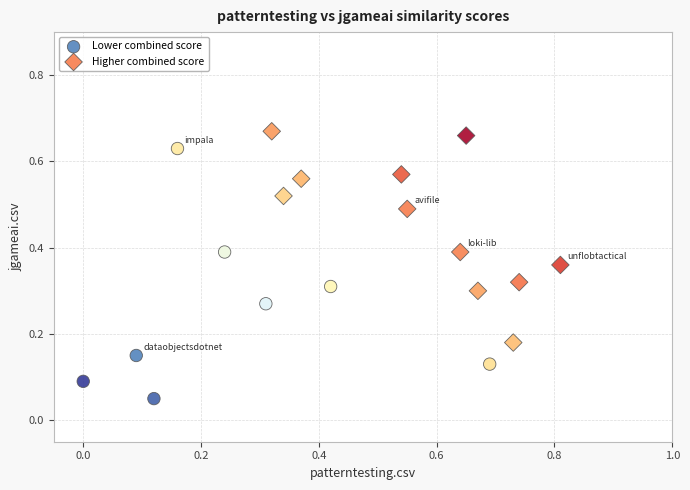

Which series contains the highest Y value?

Higher combined score